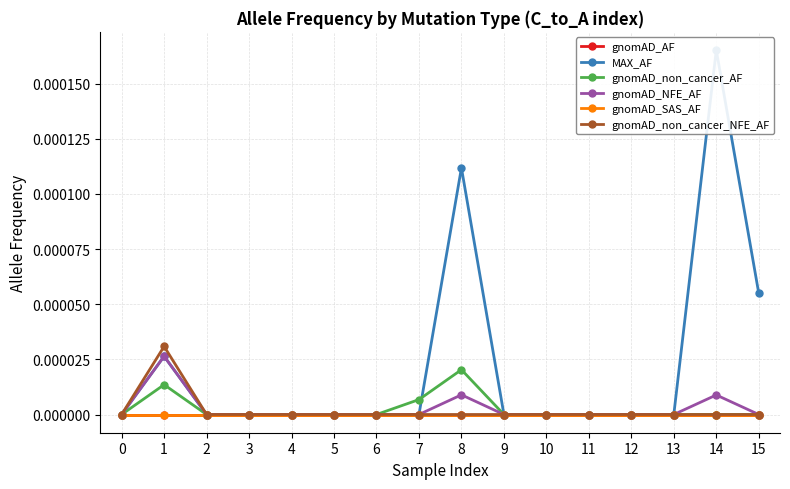

Which category has the highest value in the gnomAD_non_cancer_NFE_AF series?

1